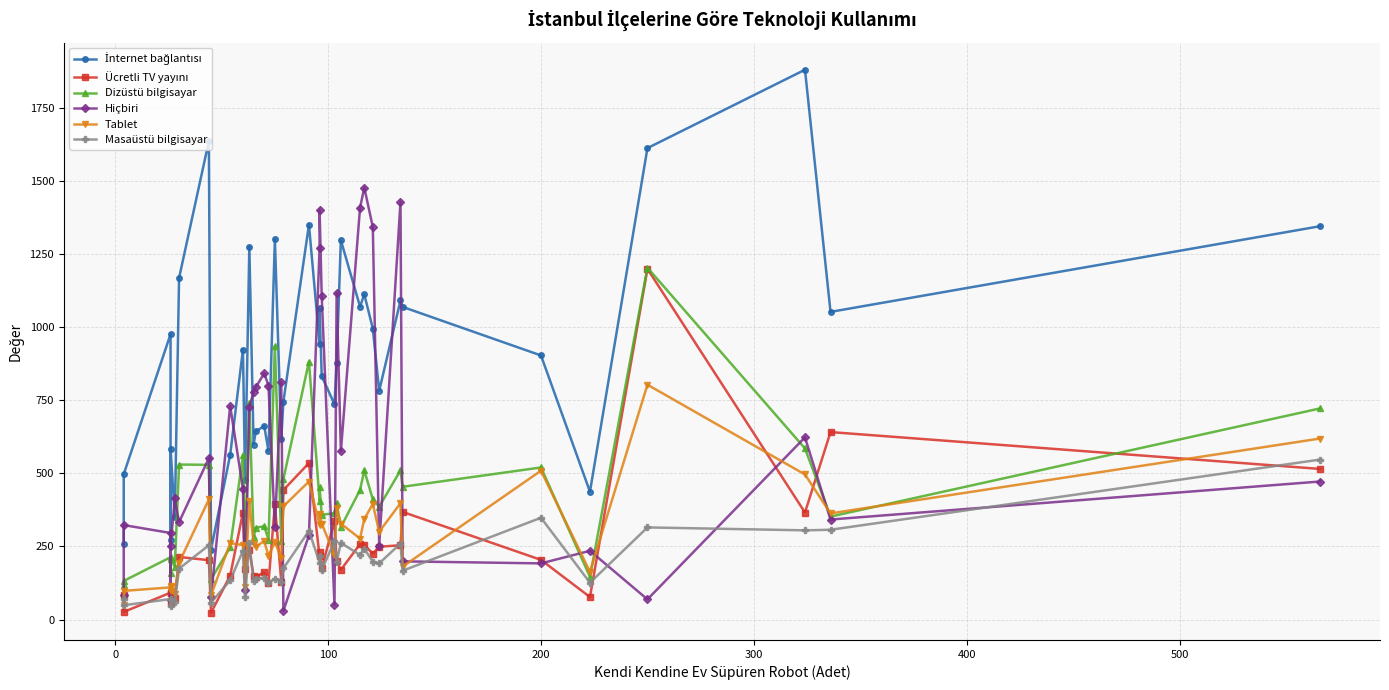

True or false: Dizüstü bilgisayar has more than 1 points higher than both neighbors.

True